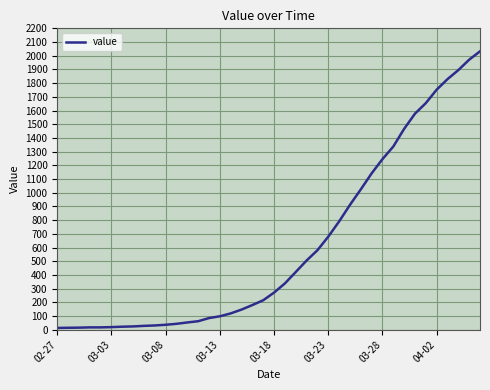

What is the minimum value shown in the chart?

13